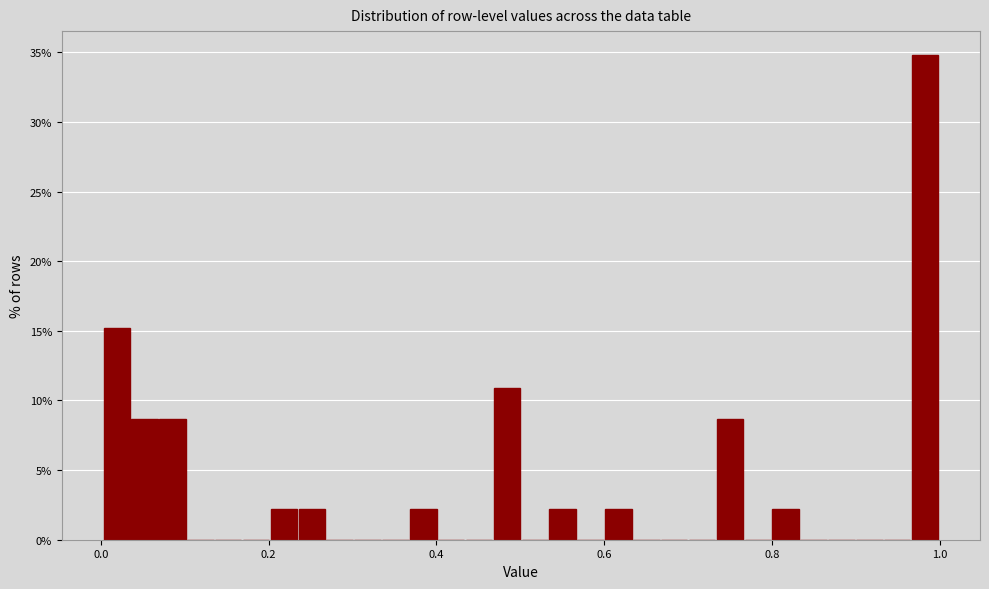

Read against the x-axis, roughly where is the centre of the tallest bar?

0.98